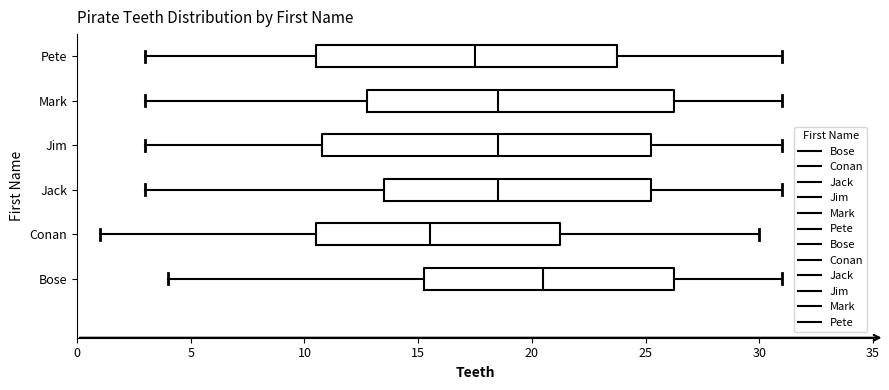

Where is the right edge of the box for Jack on the x-axis? The values are not printed on the chart, so give them approximately, as read against the axis.

25.5